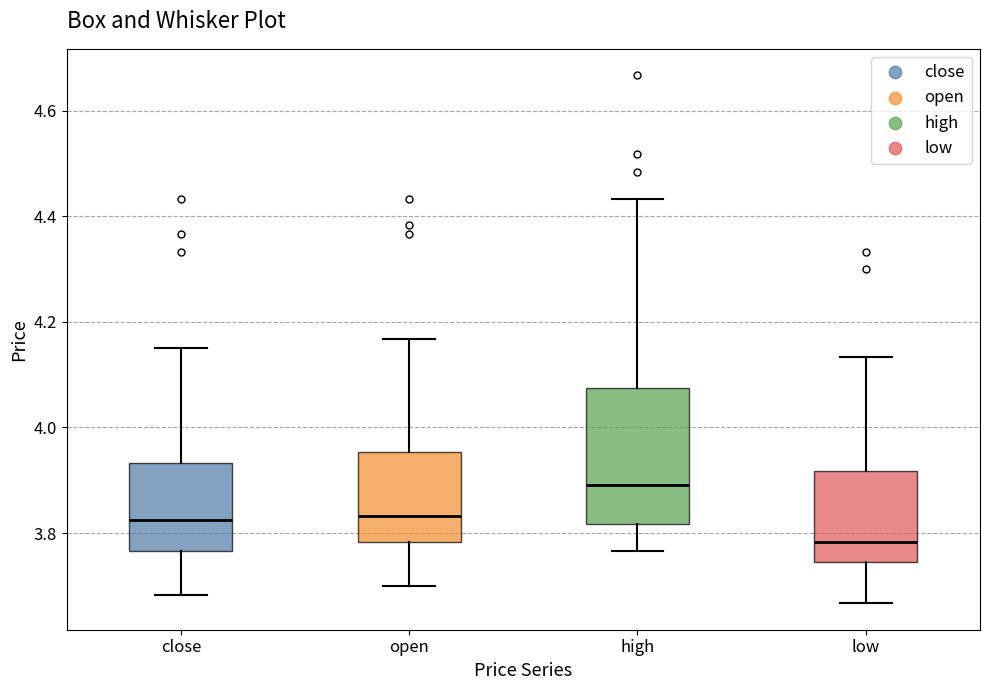

Comparing the boxes themselves (not the whiskers), which one is the tallest?

high